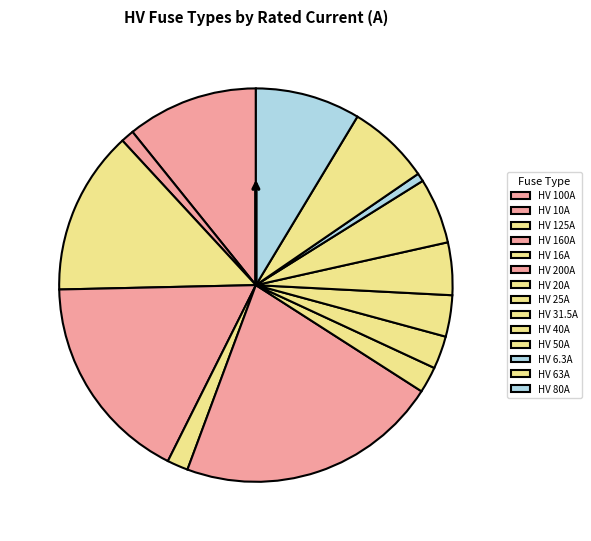

To the nearest percent, what percentage of the pie is HV 10A?

1%